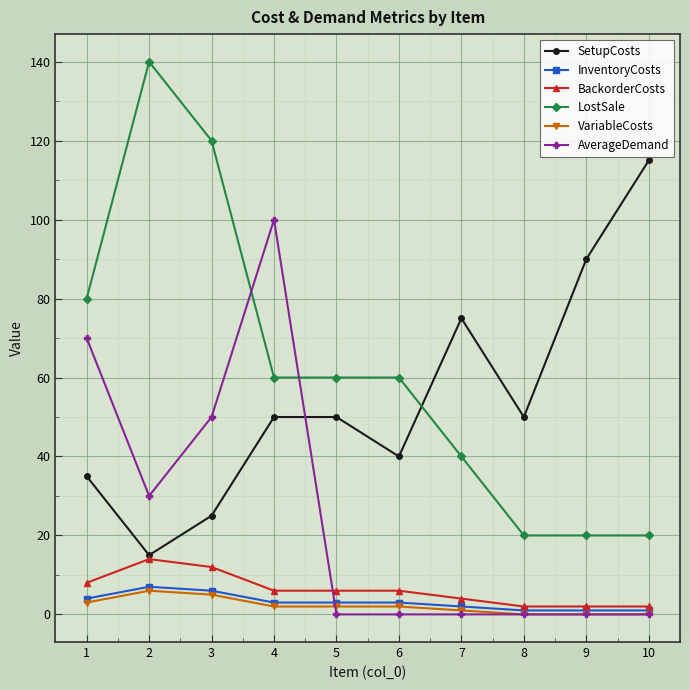

Between 6 and 7, which series saw the biggest shift?

SetupCosts